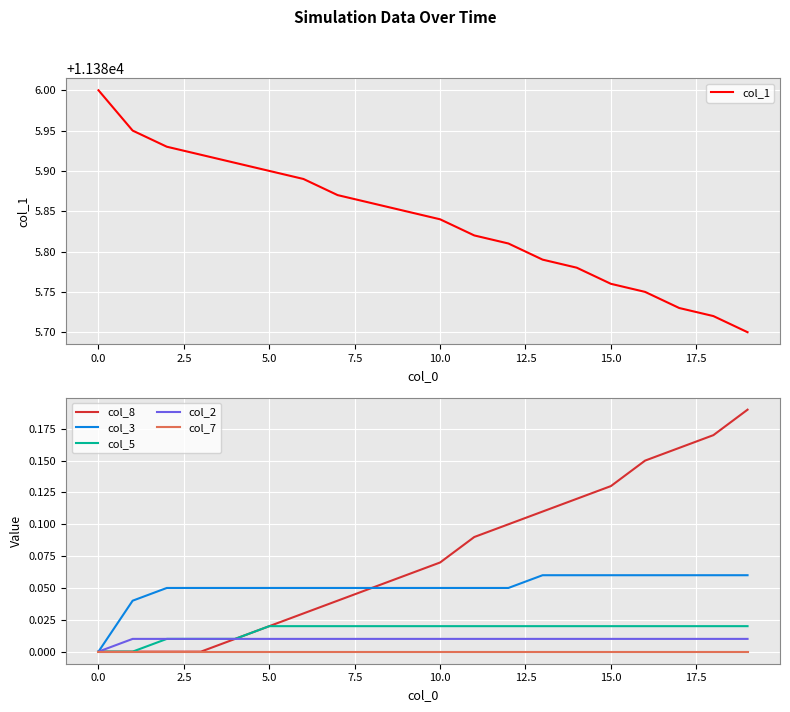

Which series has the largest range (max minus min)?

col_1